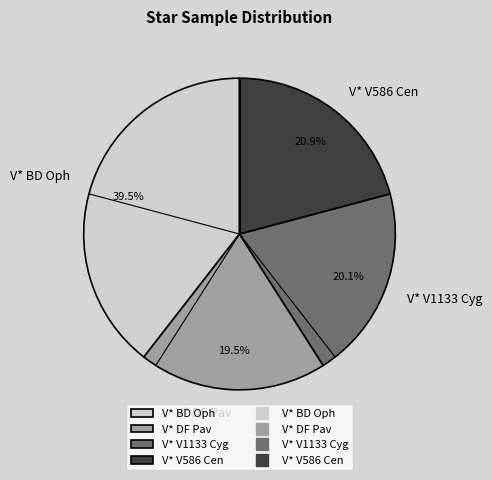

Is V* DF Pav the majority of the pie?

No